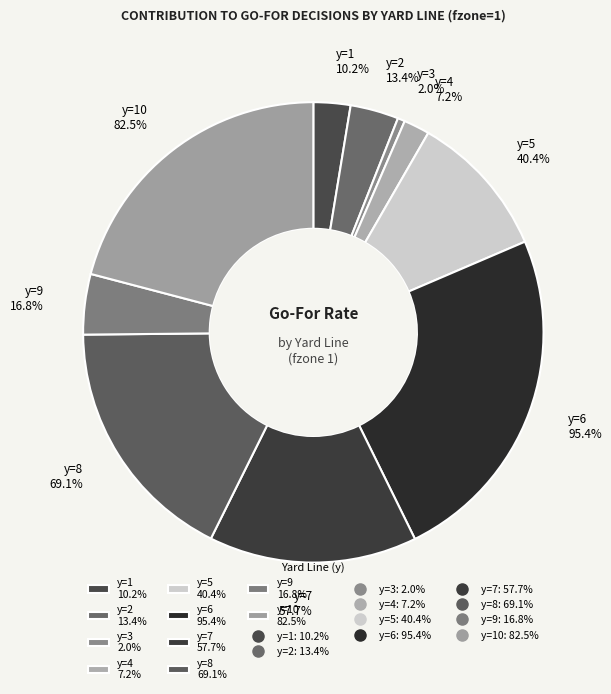

Do y=5 and y=2 together represent more than half of the pie?

No